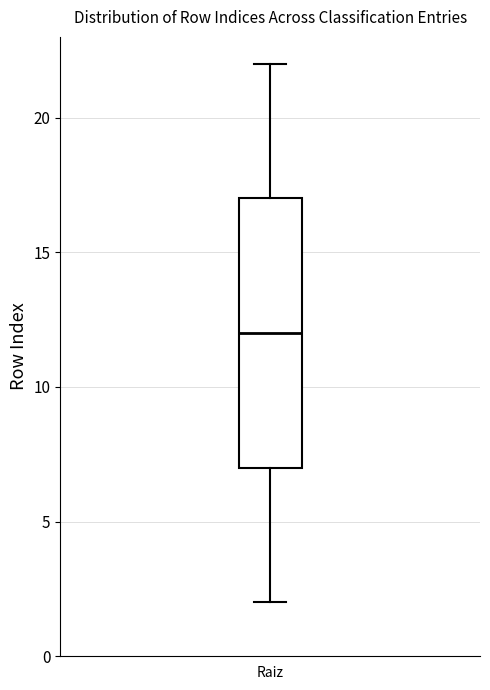

Transcribe this box plot: give where the median line is, the range the box spans, and where the two whiskers end, as read against the y-axis. The values are not printed on the chart, so give them approximately, as read against the axis.

median 12, box 7 to 17, whiskers 2 to 22